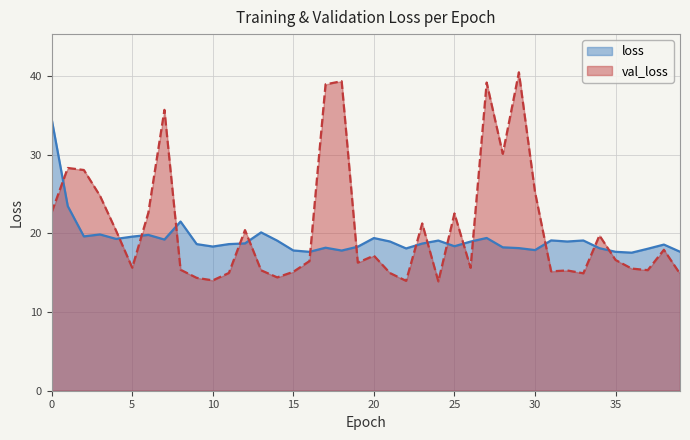

What is the sum of all val_loss values?

833.1